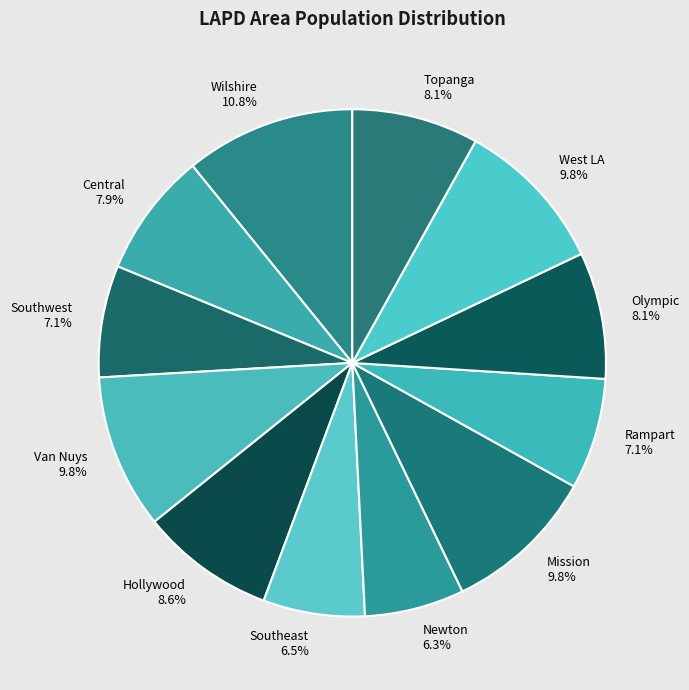

What percentage do Central and Rampart together represent?

15.0%